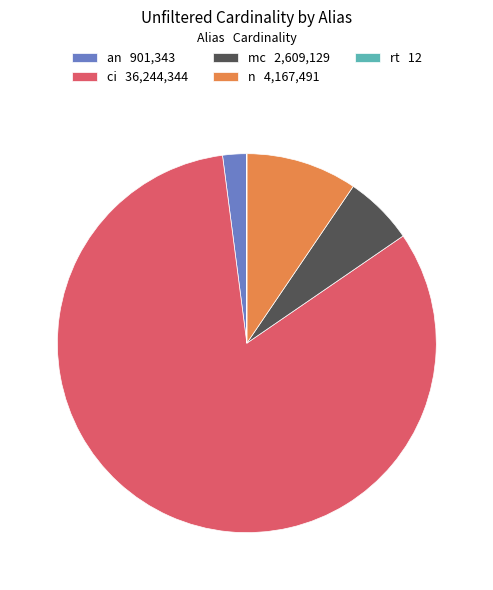

Is ci 36,244,344 the majority of the pie?

Yes